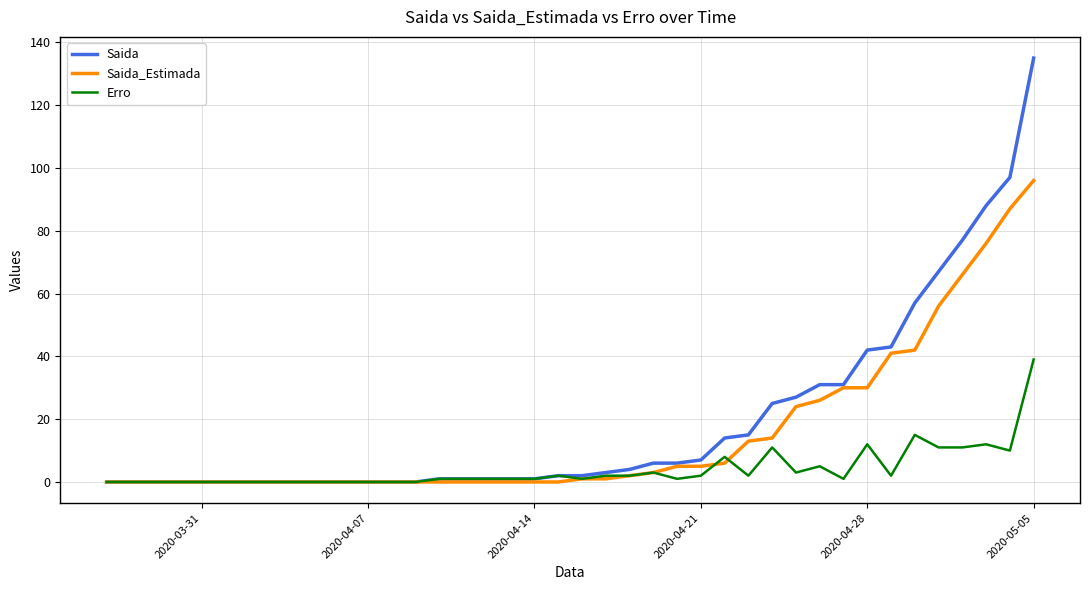

List the series in order of their overall mean, lowest first.

Erro, Saida_Estimada, Saida